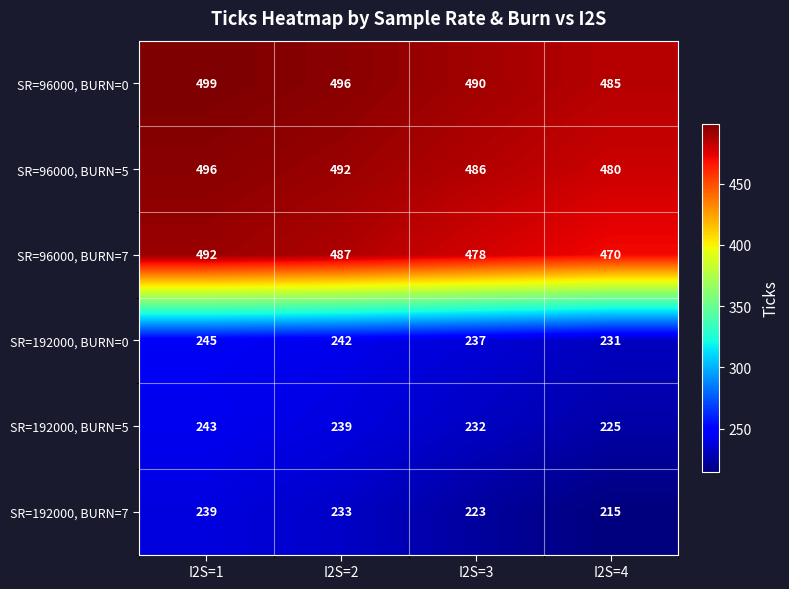

What is the sum of all SR=192000, BURN=0 values?

955